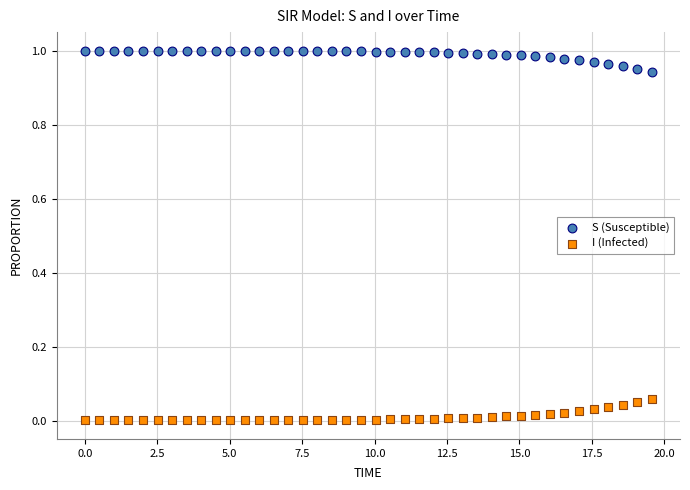

What is the X range (max minus min) for the scatter plot?

19.6